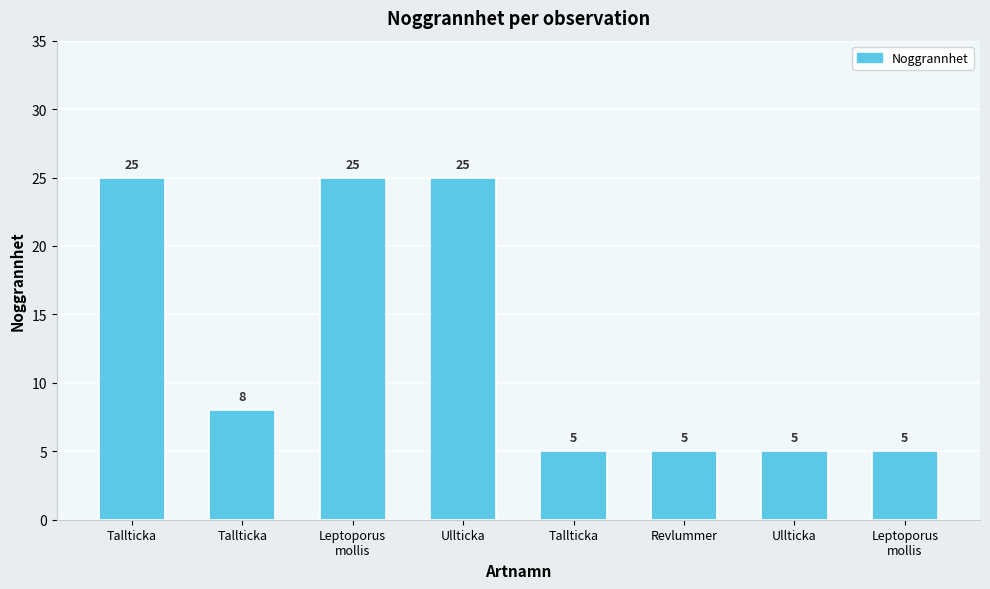

Read the value at Tallticka.

8